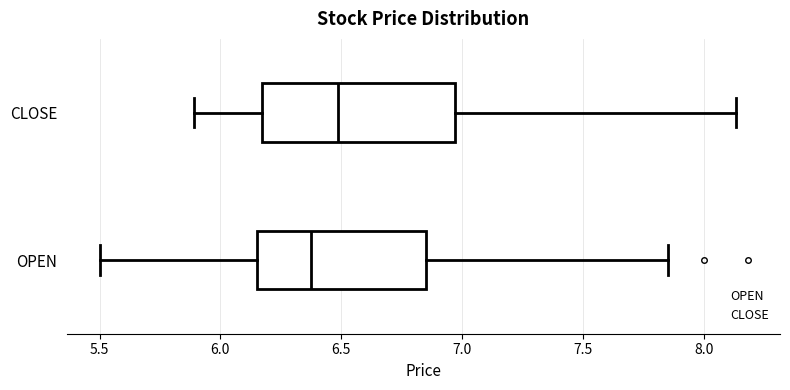

Reading bottom to top, read every box against the x-axis: the position of its median line, the range the box covers, and the ends of its whiskers. The values are not printed on the chart, so give them approximately, as read against the axis.

OPEN: median 6.40, box 6.15 to 6.85, whiskers 5.50 to 7.85
CLOSE: median 6.50, box 6.15 to 6.95, whiskers 5.90 to 8.15